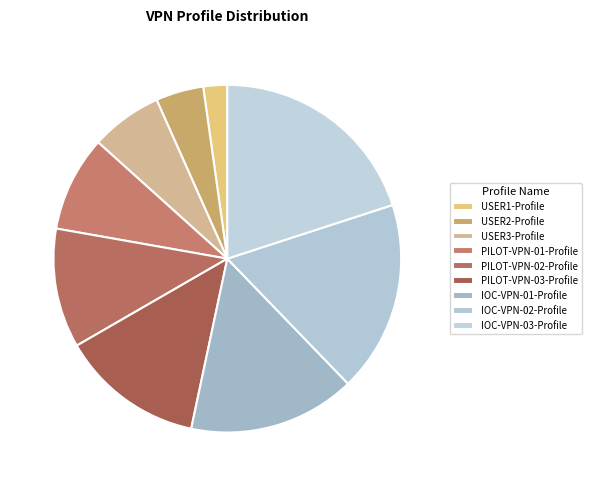

How many slices are in this pie chart?

9